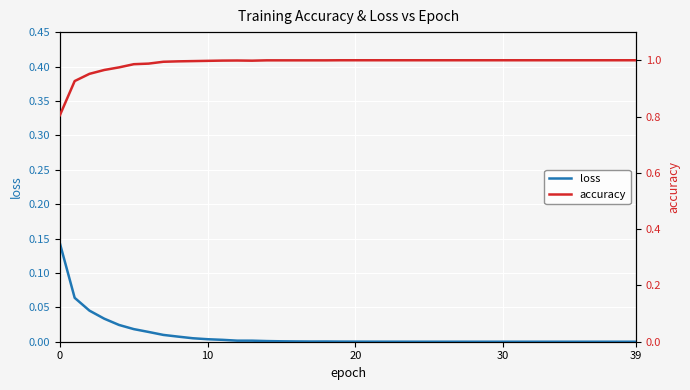

Which label corresponds to the smallest value in the chart?

39